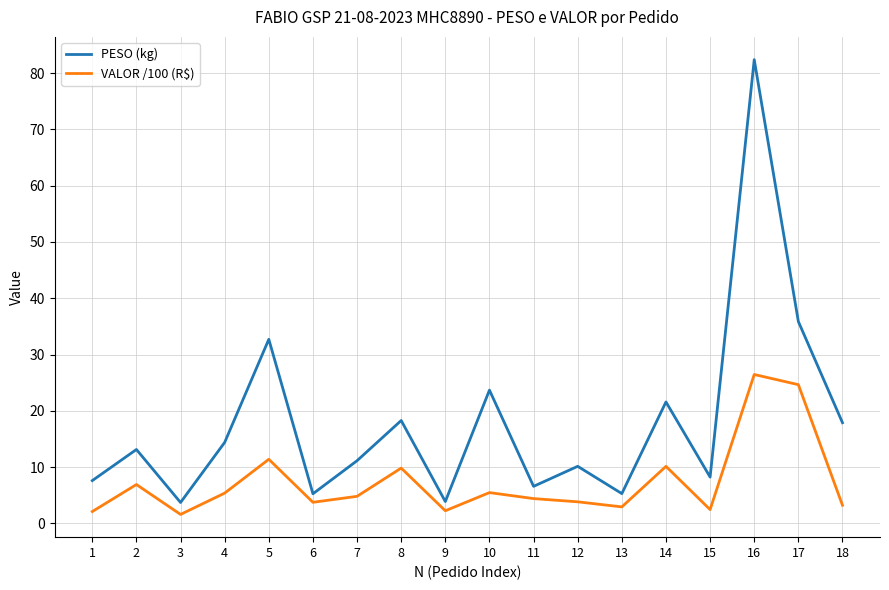

What are all the series names shown in the legend?

PESO (kg), VALOR /100 (R$)